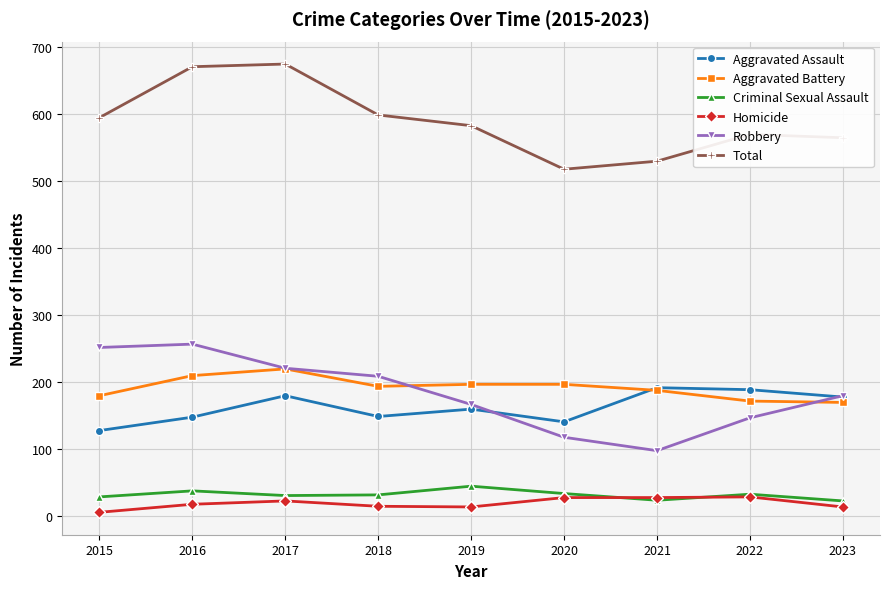

How many interior local valleys does the Total series have?

1